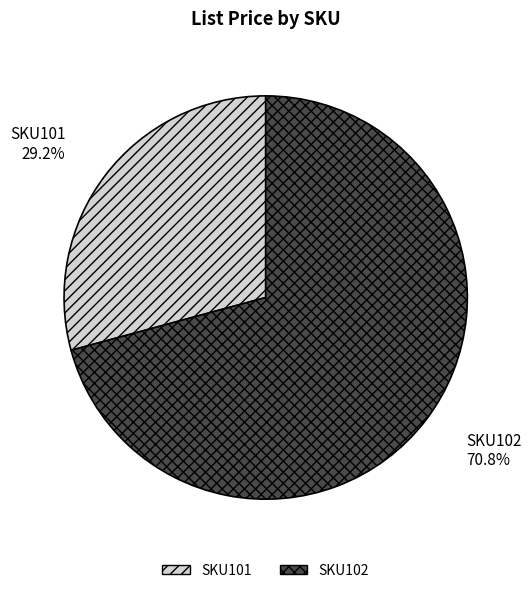

What is the majority slice?

SKU102